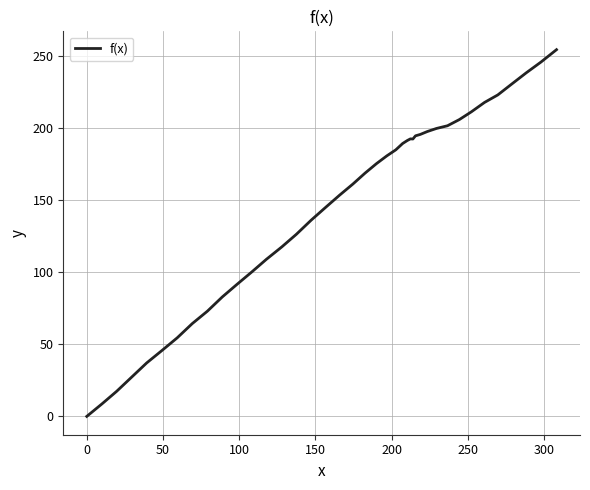

What is the difference between the maximum and minimum values?

254.5